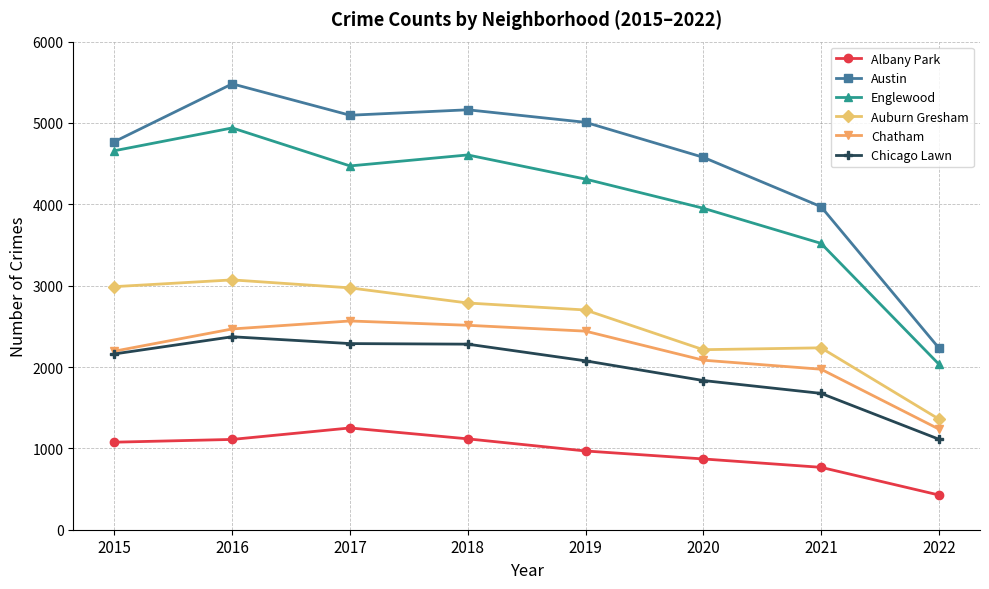

What is the difference between the maximum and minimum values in the Chicago Lawn series?

1259